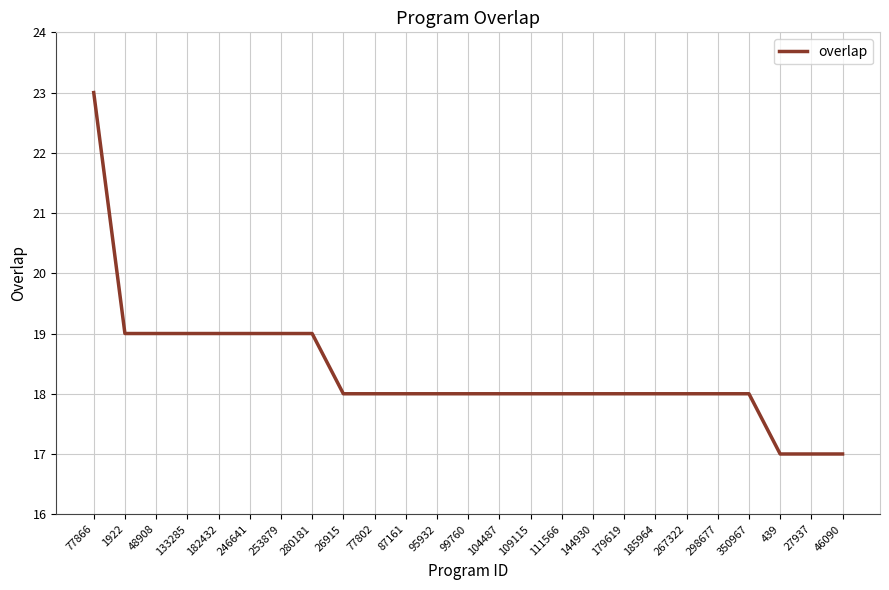

What is the sum of all values?

459